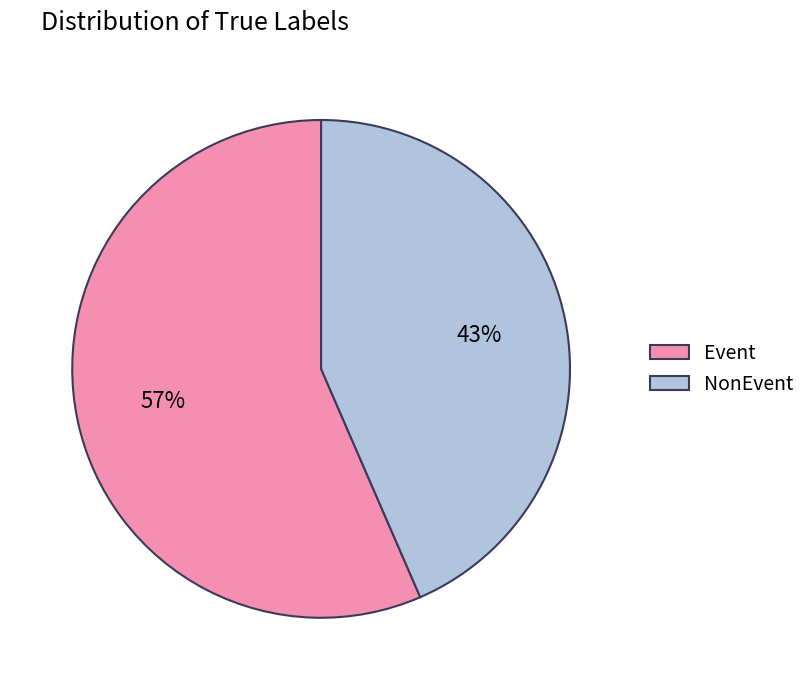

How many segments does this pie chart have?

2